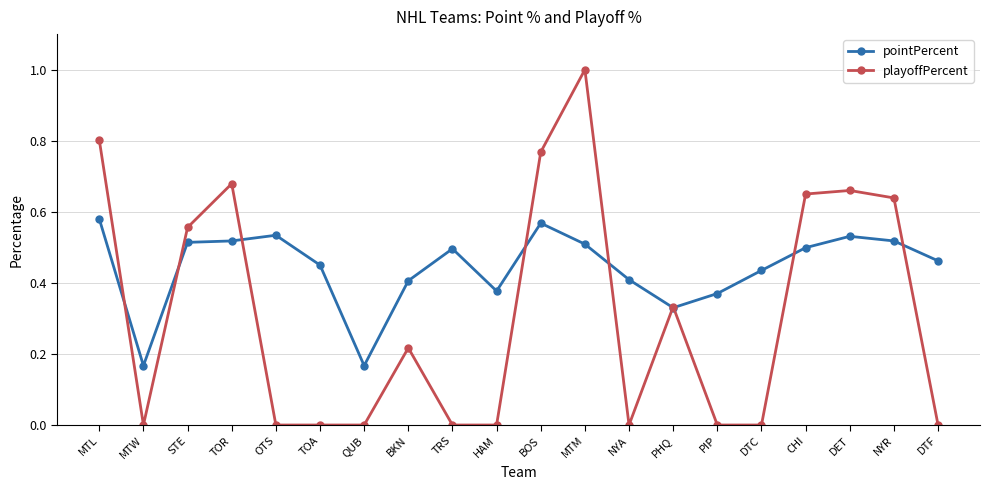

At PIP, list the series in order from smallest to largest.

playoffPercent, pointPercent